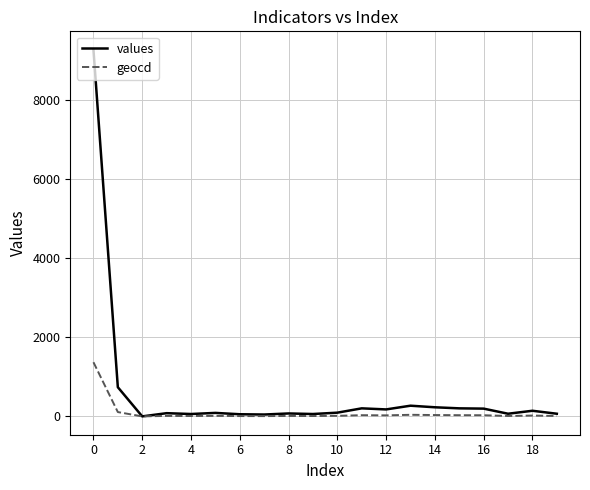

What is the maximum value shown in the chart?

9262